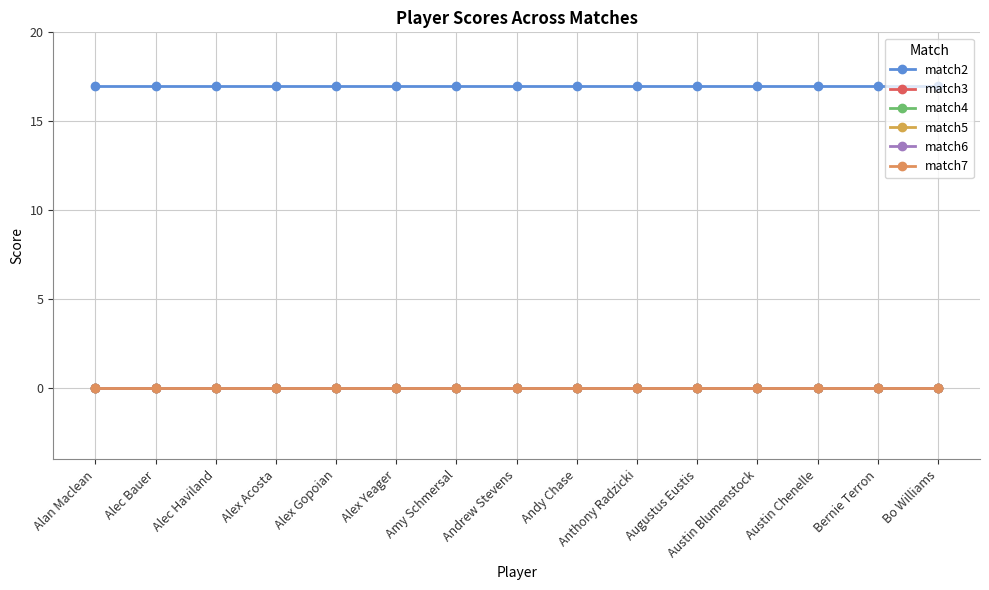

What position from the right is Alex Yeager?

10